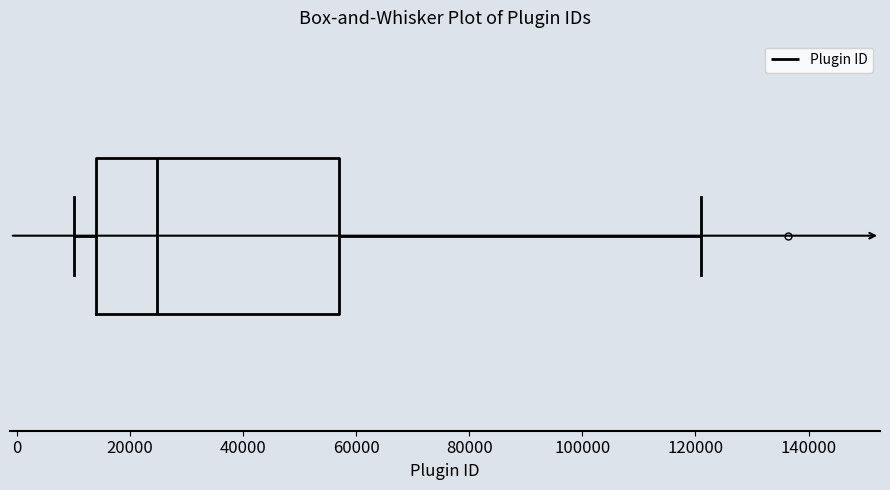

Transcribe this box plot: give where the median line is, the range the box spans, and where the two whiskers end, as read against the x-axis. The values are not printed on the chart, so give them approximately, as read against the axis.

median 24000, box 14000 to 58000, whiskers 10000 to 122000